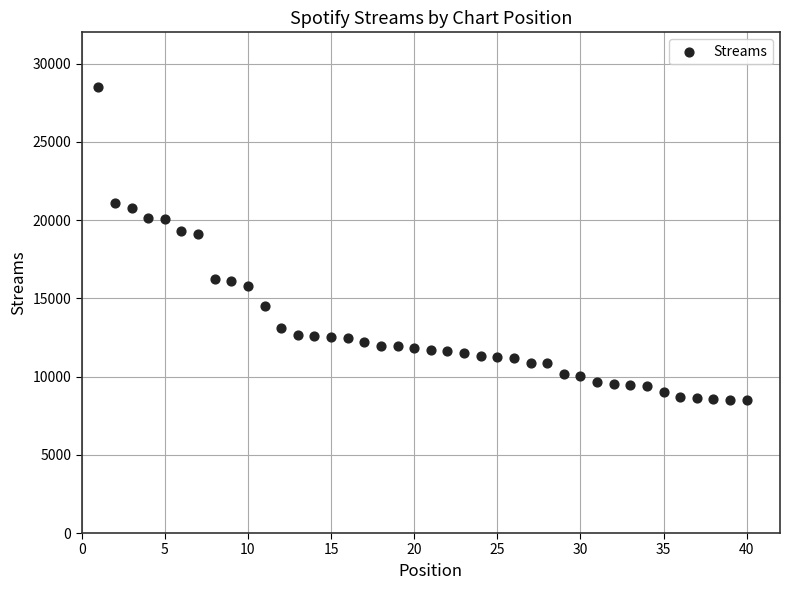

What is the range of X values (max minus min)?

39